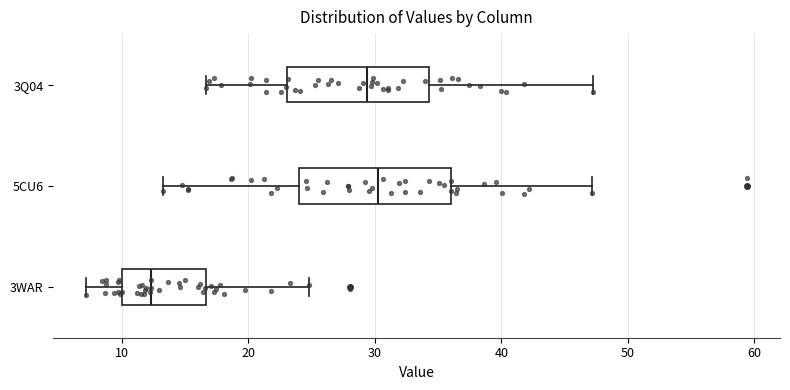

Where does the left whisker of the box for 3WAR end on the x-axis? The values are not printed on the chart, so give them approximately, as read against the axis.

7